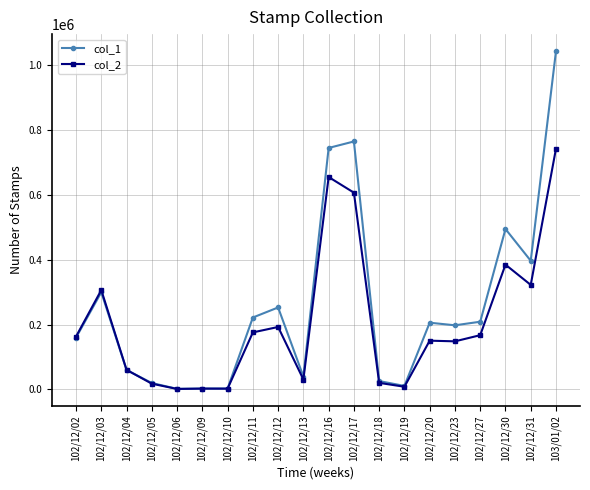

What is the smallest value displayed?

1660